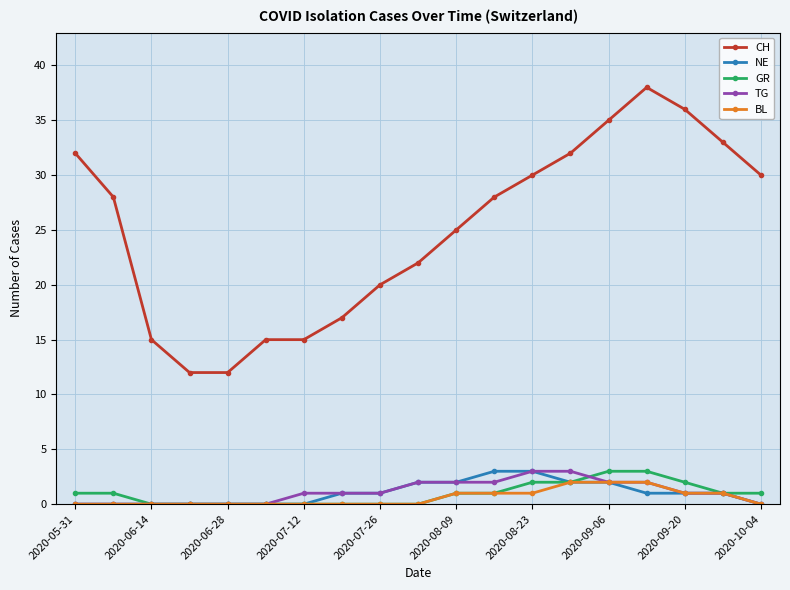

What is the difference between the maximum and second lowest values in the GR series?

3